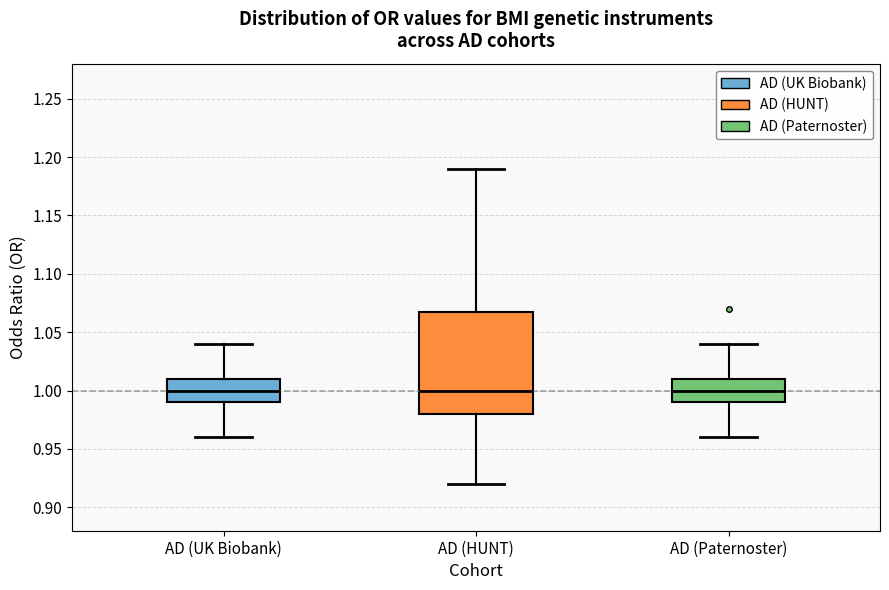

Where is the upper edge of the box for AD (UK Biobank) on the y-axis? The values are not printed on the chart, so give them approximately, as read against the axis.

1.01